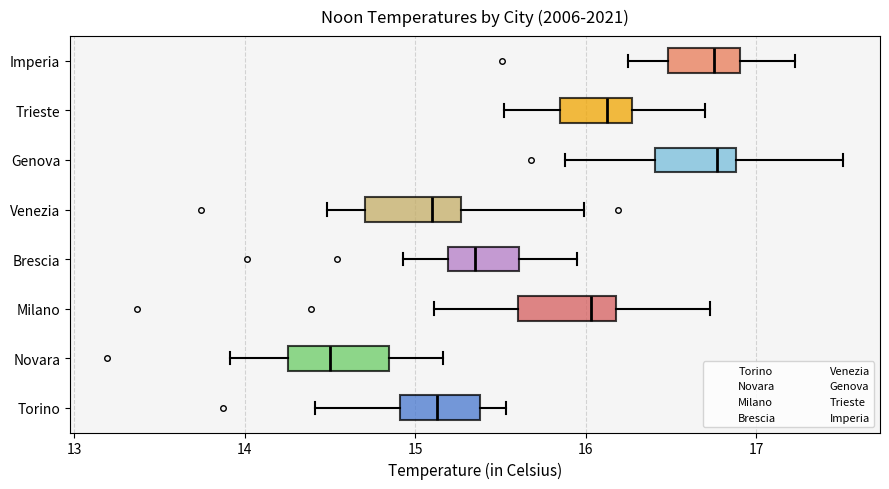

Which box's median line is the furthest to the left?

Novara